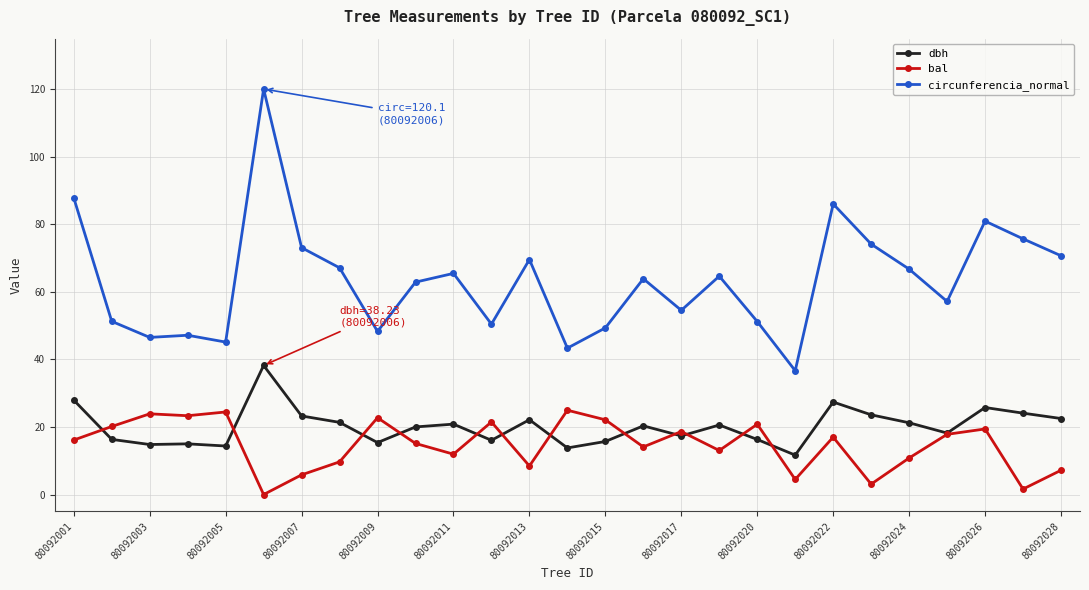

True or false: bal has more than 2 points higher than both neighbors.

True